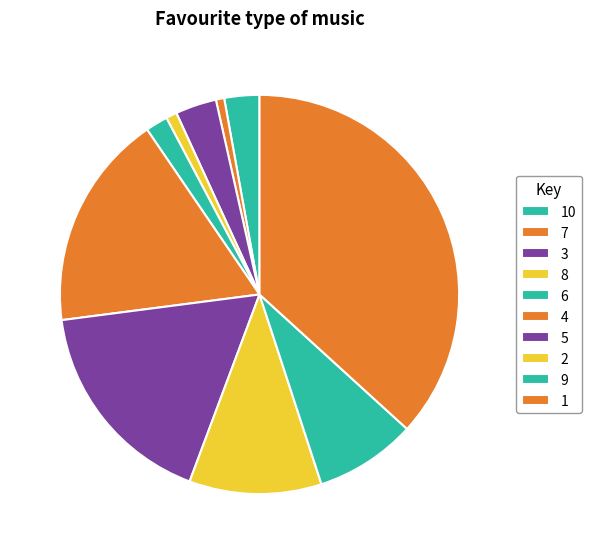

What is the smallest slice in the pie chart?

7